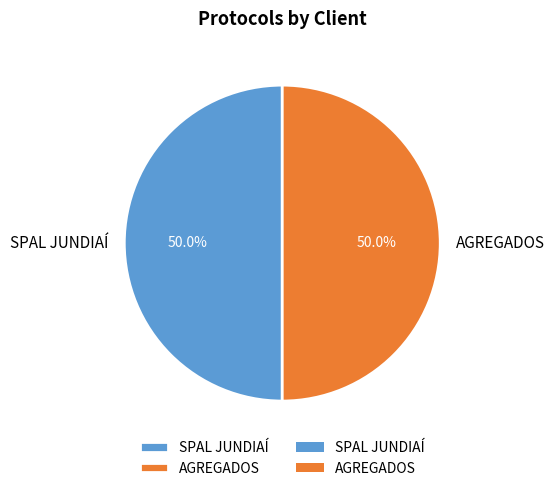

What is the total percentage of AGREGADOS and SPAL JUNDIAÍ?

100.0%